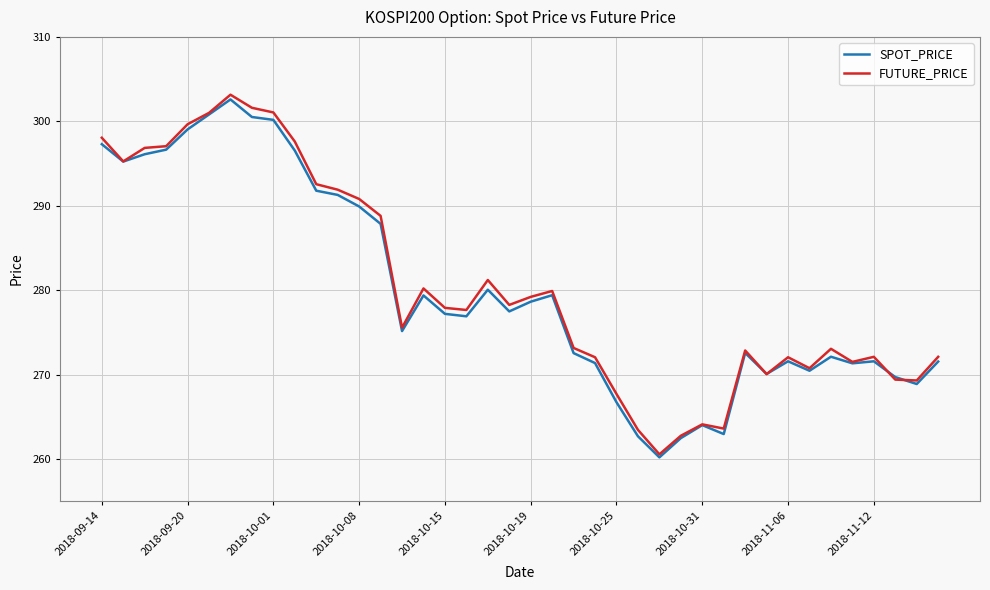

True or false: FUTURE_PRICE and SPOT_PRICE intersect in this chart.

True